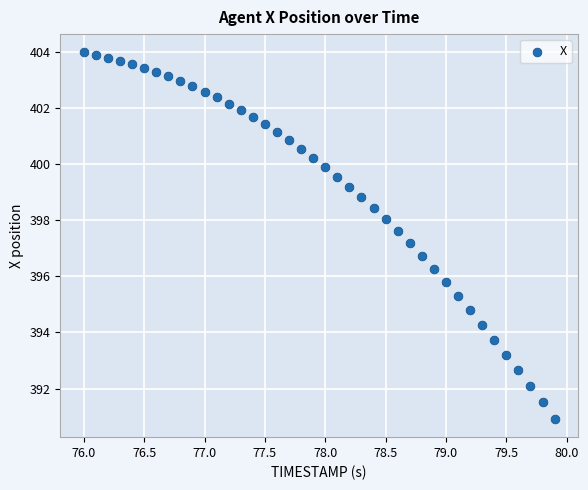

What is the range of X values (max minus min)?

3.9